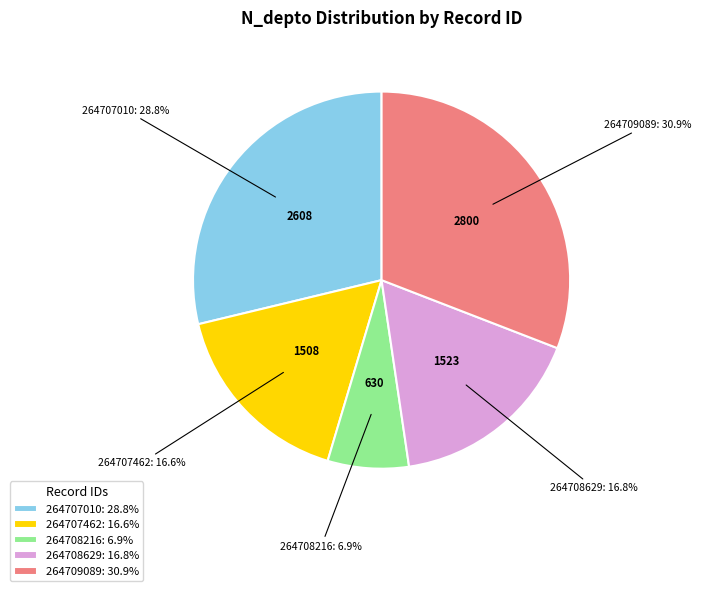

Count the number of slices in the pie.

5